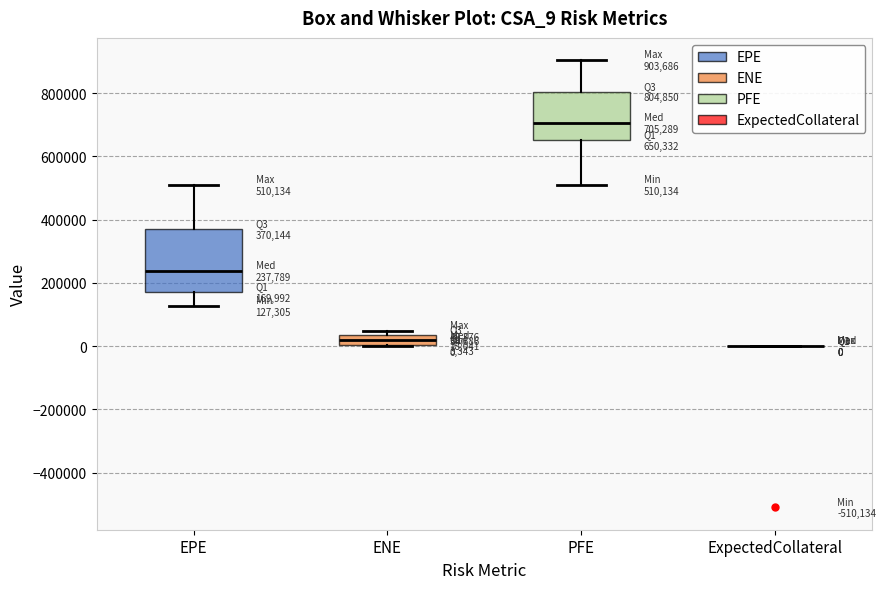

Comparing the boxes themselves (not the whiskers), which one is the tallest?

EPE